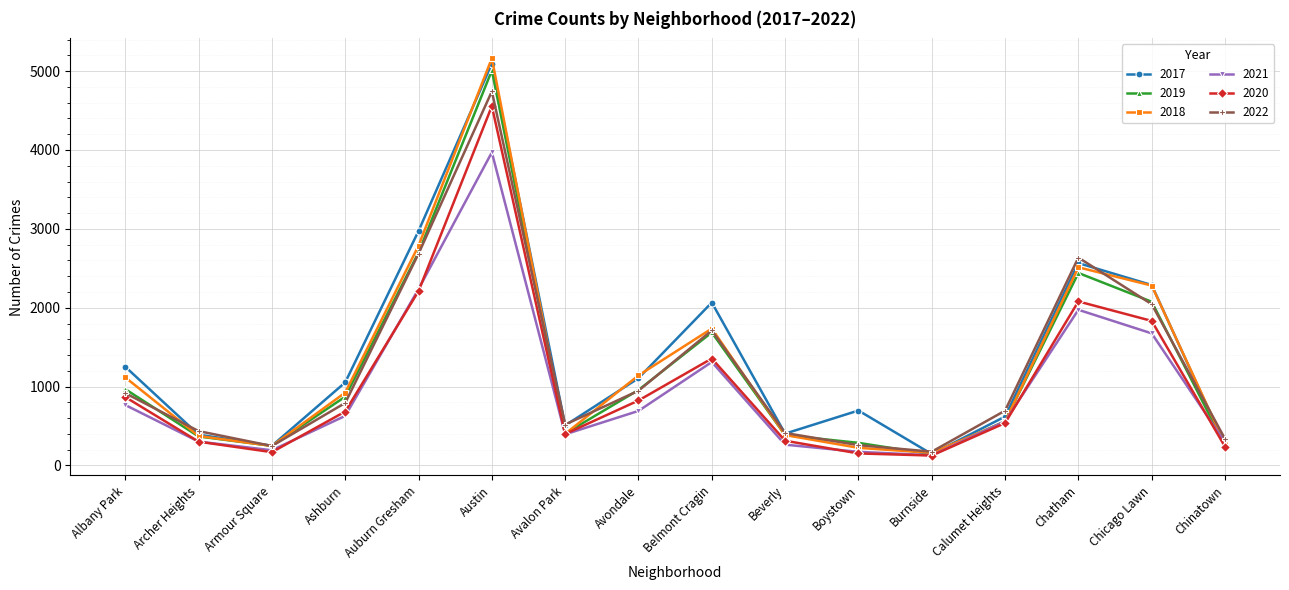

What is the value of the 2020 point at the 9th from the left?

1356